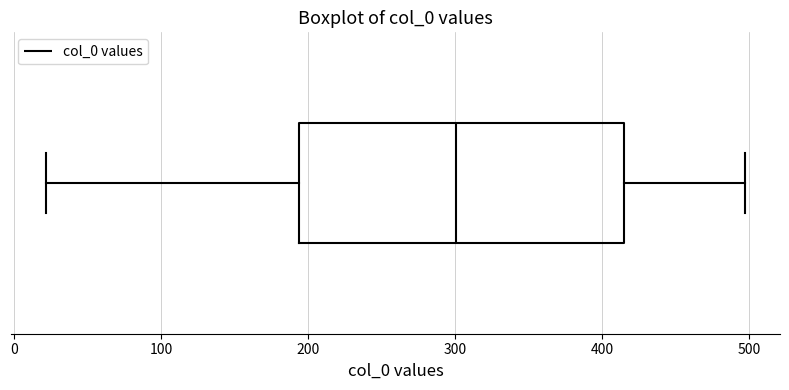

Read this box plot against the x-axis: the position of the median line, the range covered by the box, and the ends of both whiskers. The values are not printed on the chart, so give them approximately, as read against the axis.

median 300, box 190 to 410, whiskers 20 to 500